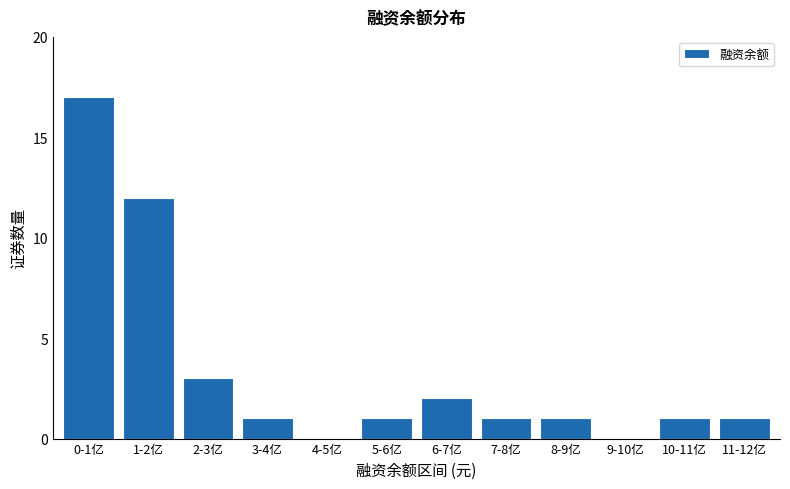

Reading right to left, transcribe all the data shown in this chart.

11-12亿=1	10-11亿=1	9-10亿=0	8-9亿=1	7-8亿=1	6-7亿=2	5-6亿=1	4-5亿=0	3-4亿=1	2-3亿=3	1-2亿=12	0-1亿=17